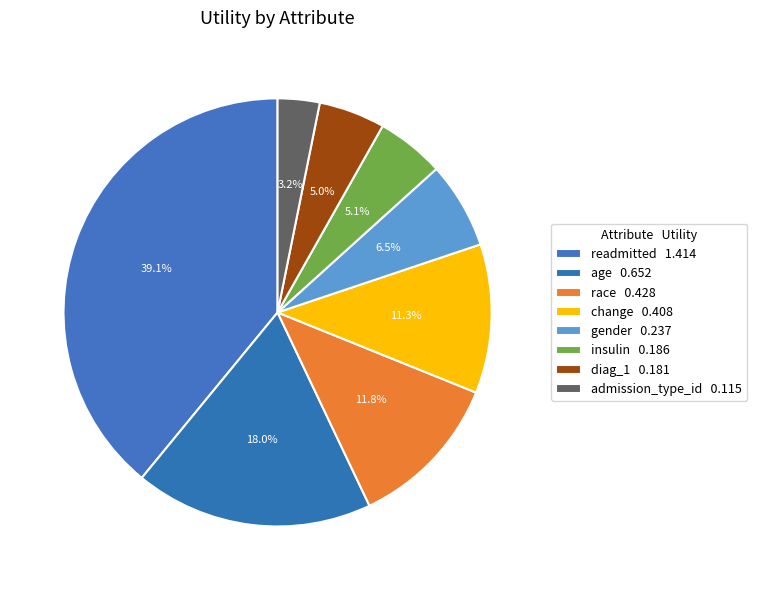

Does race represent more than half of the total?

No